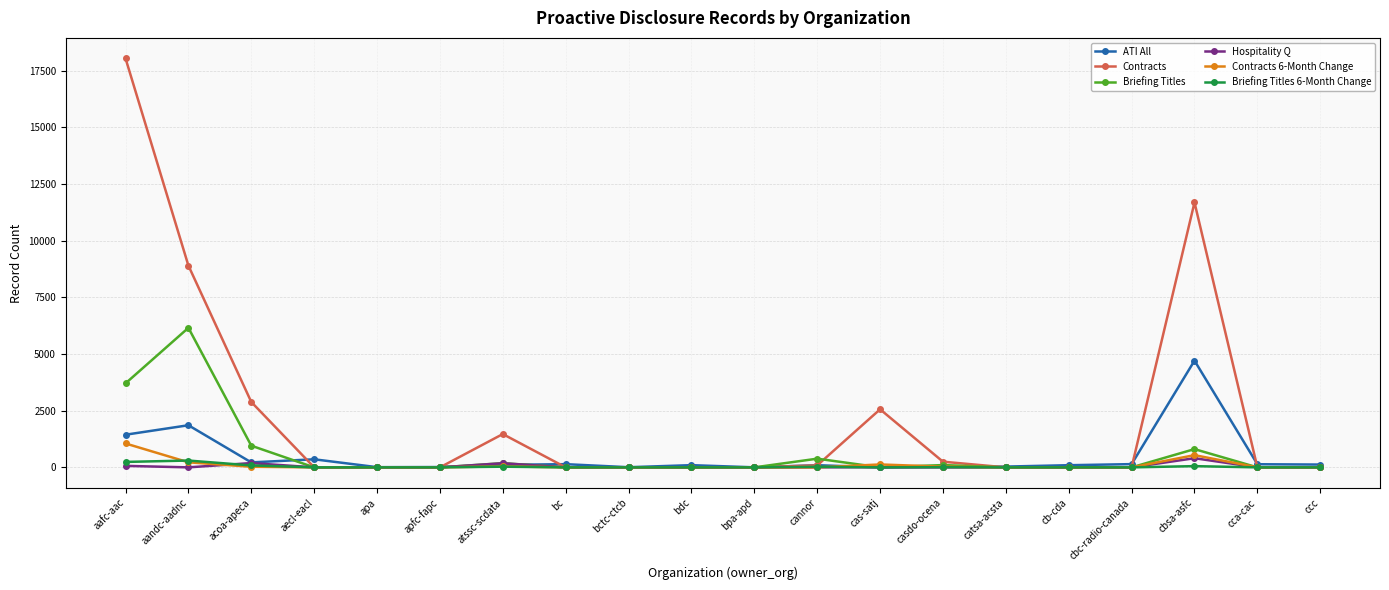

Which series has the widest spread of values?

Contracts